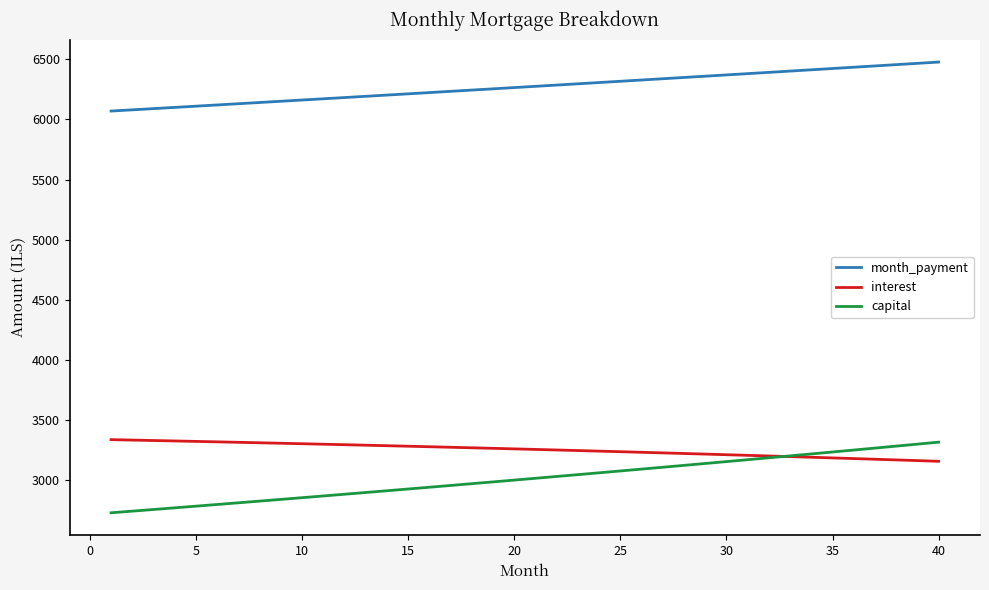

Which series has the largest total across all categories?

month_payment